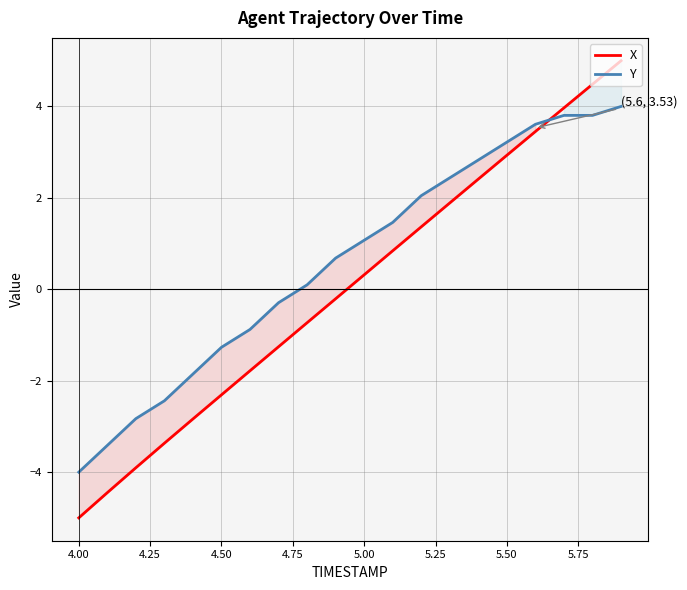

How many times do X and Y cross each other?

1